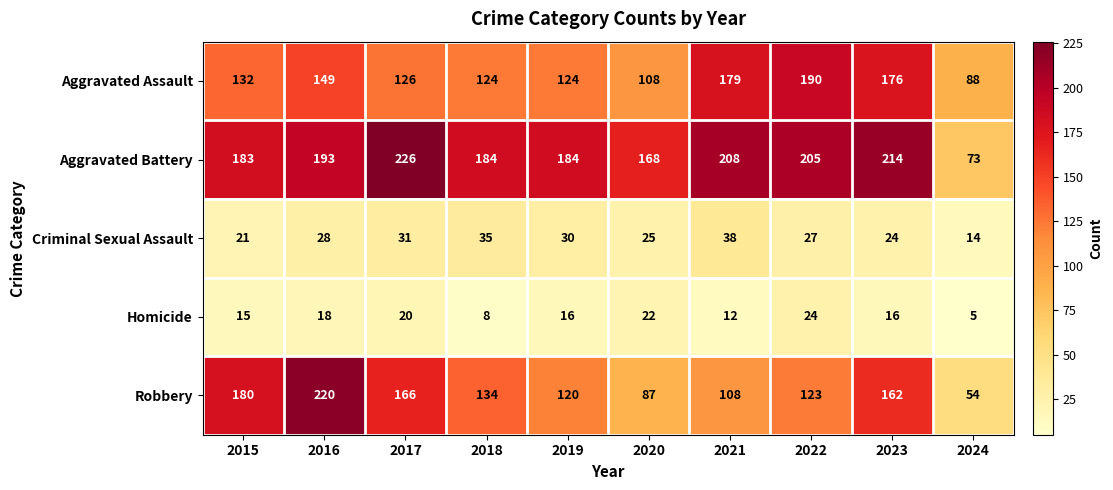

What is the total value across all series at 2018?

485